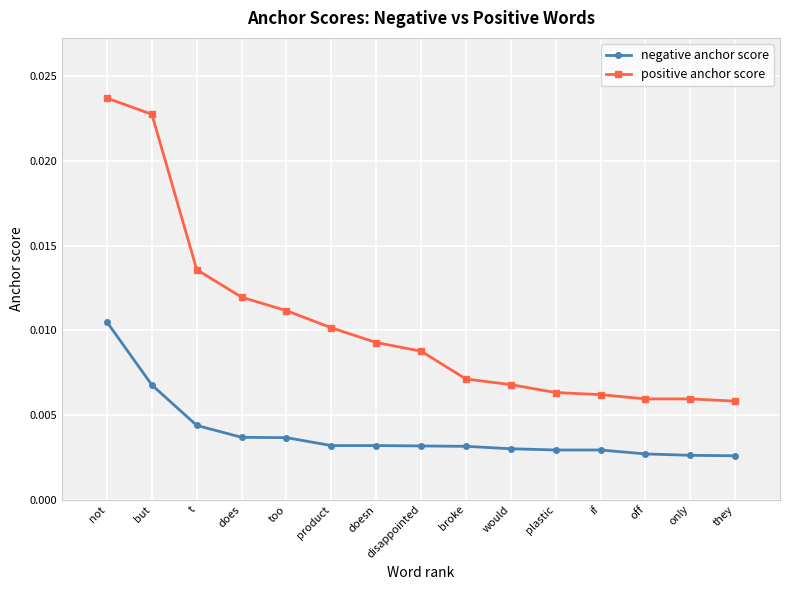

Which series has the widest spread of values?

positive anchor score